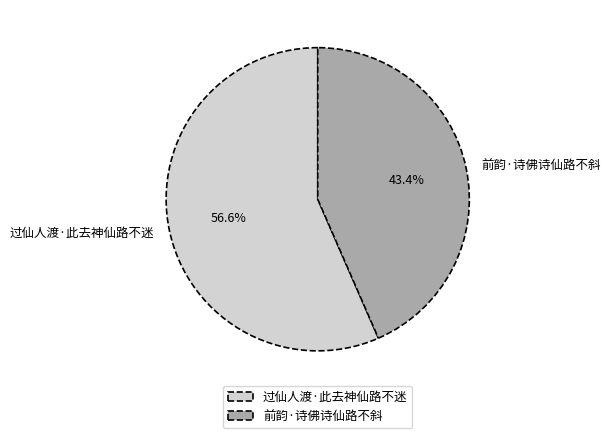

What percentage is the 过仙人渡·此去神仙路不迷 slice, to the nearest percent?

57%